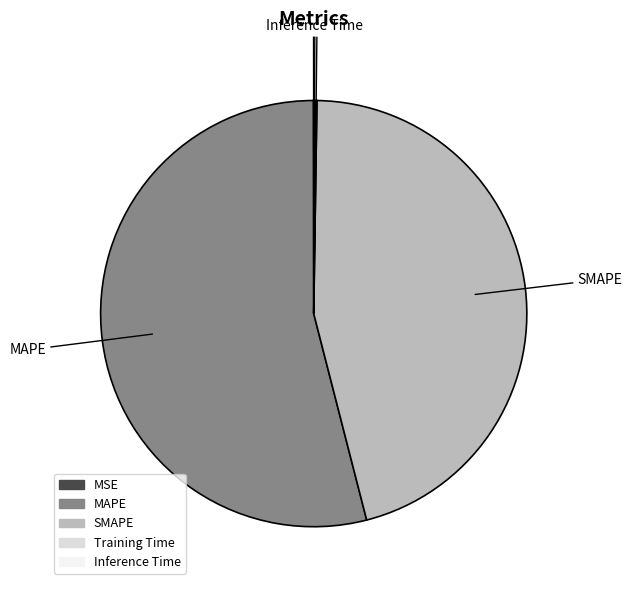

What is the majority slice?

MAPE